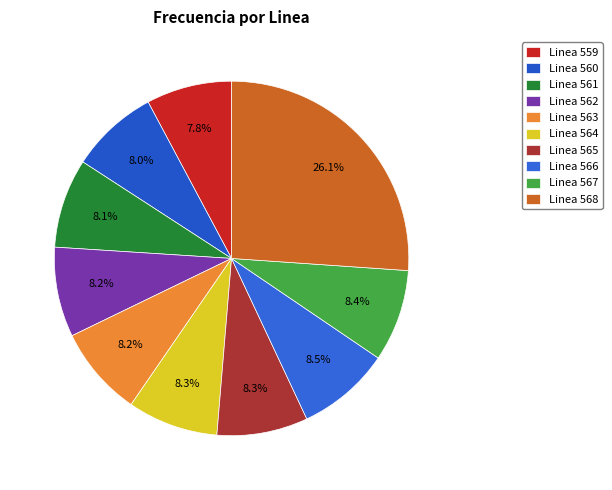

Does any single category account for the majority?

No